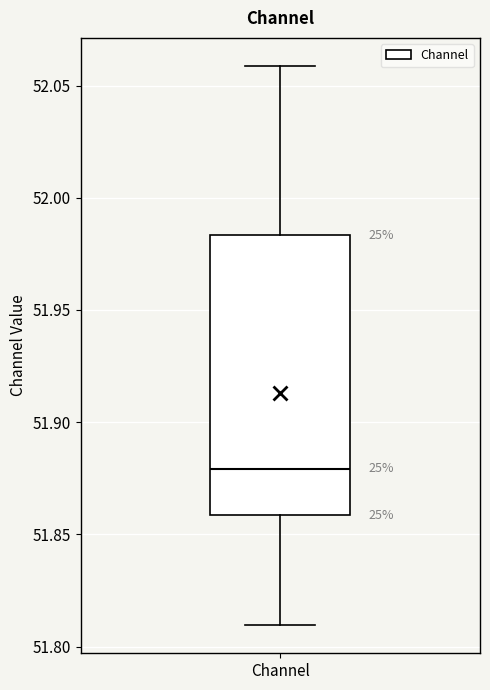

Where does the upper whisker of the box for Channel end on the y-axis? The values are not printed on the chart, so give them approximately, as read against the axis.

52.060